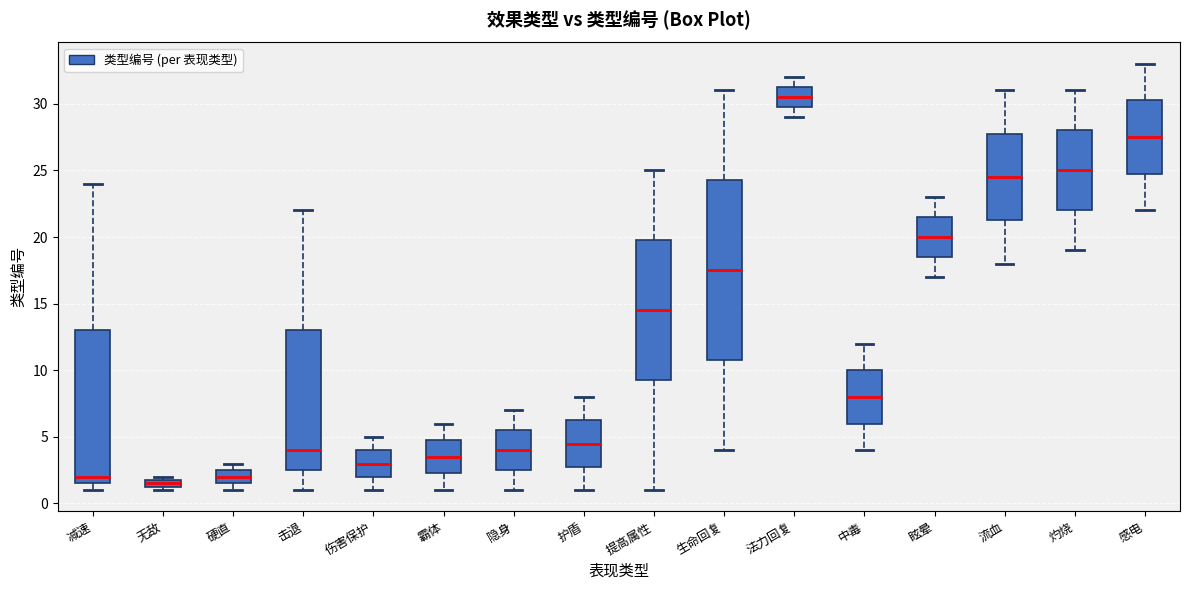

Which box's median line is the highest?

法力回复